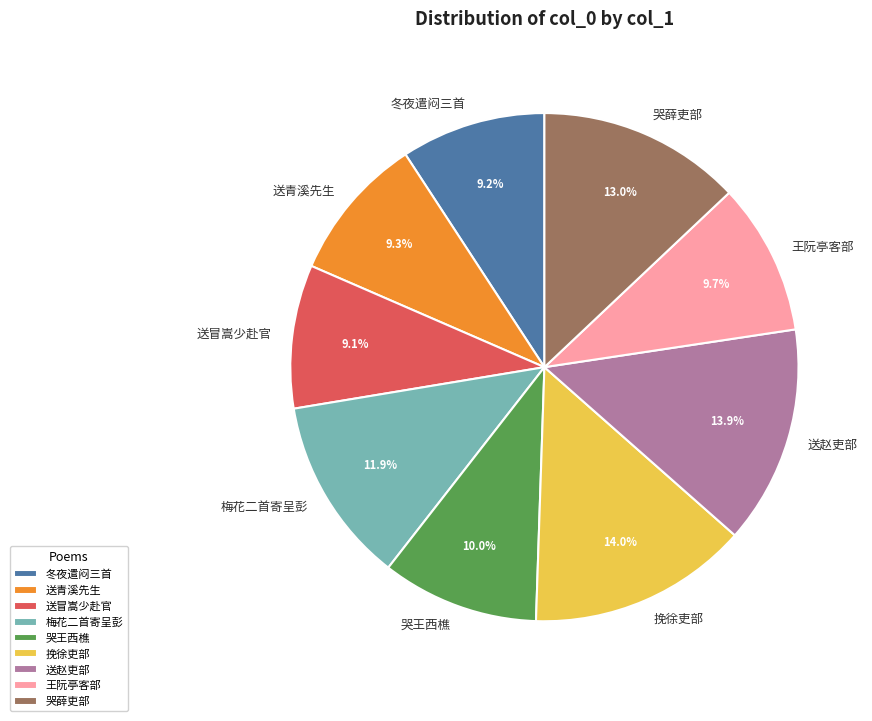

Is there any slice that represents more than half of the pie?

No